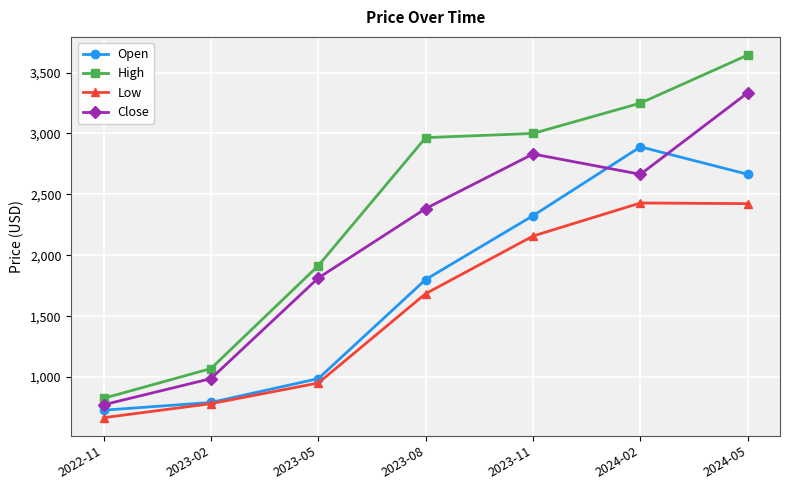

True or false: High has more than 0 interior local peaks.

False